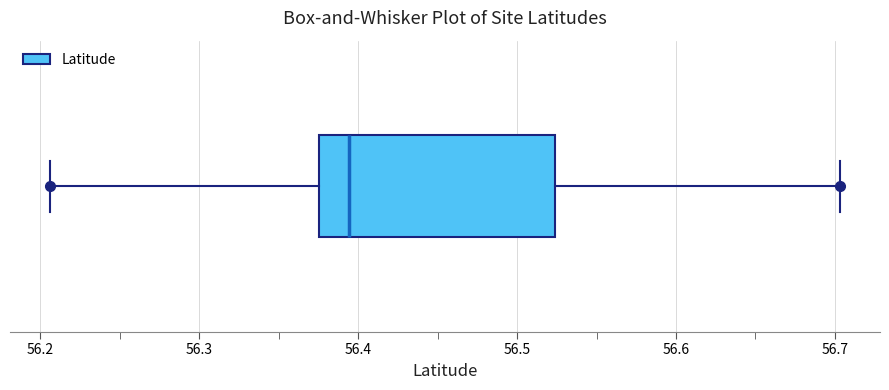

Where does the left whisker of the box end on the x-axis? The values are not printed on the chart, so give them approximately, as read against the axis.

56.21